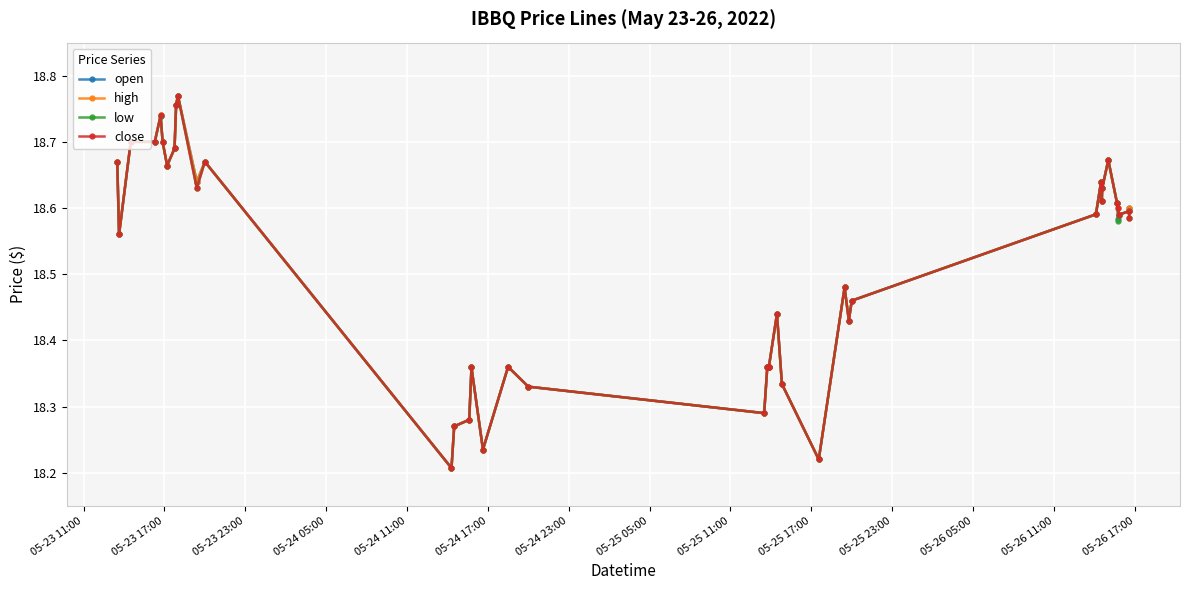

True or false: close has more than 0 interior local peaks.

True